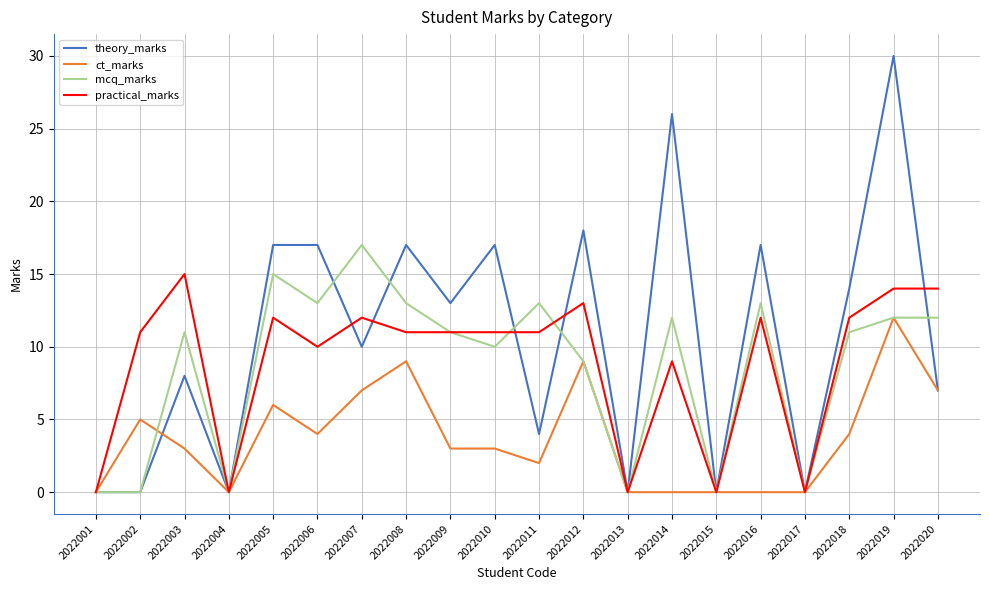

Is this an area chart (filled region under the line)?

No